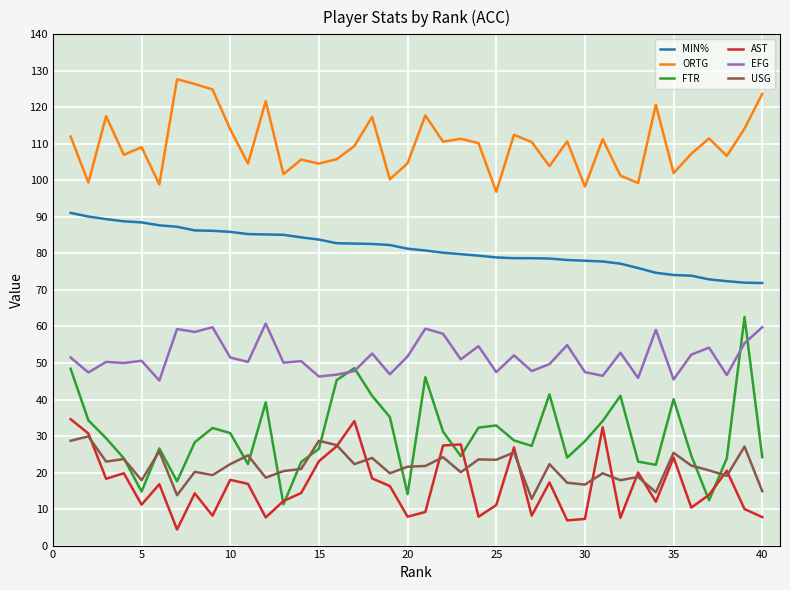

What is the maximum value shown in the chart?

127.7